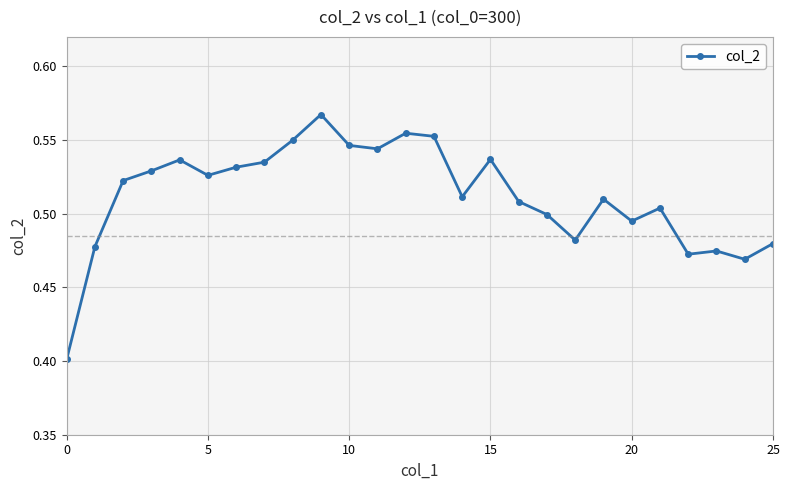

What is the minimum value shown in the chart?

0.4